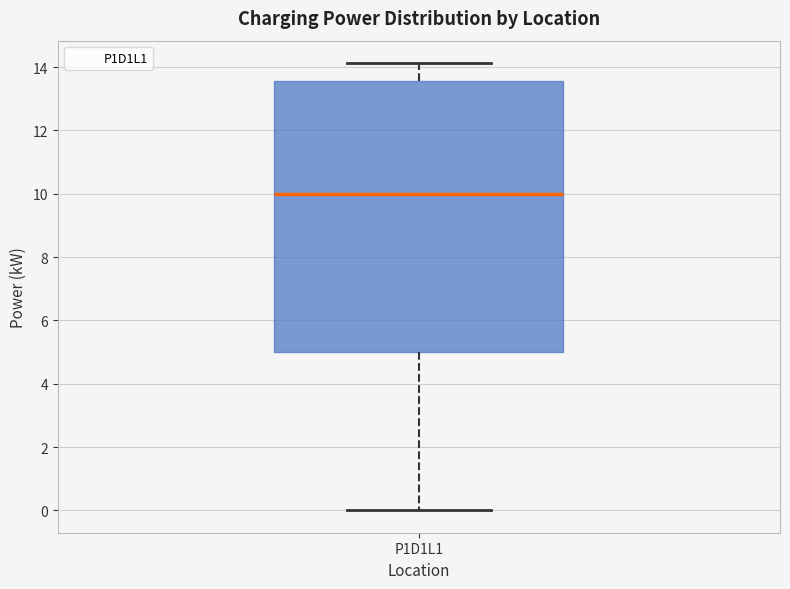

Where does the upper whisker of the box for P1D1L1 end on the y-axis? The values are not printed on the chart, so give them approximately, as read against the axis.

14.2